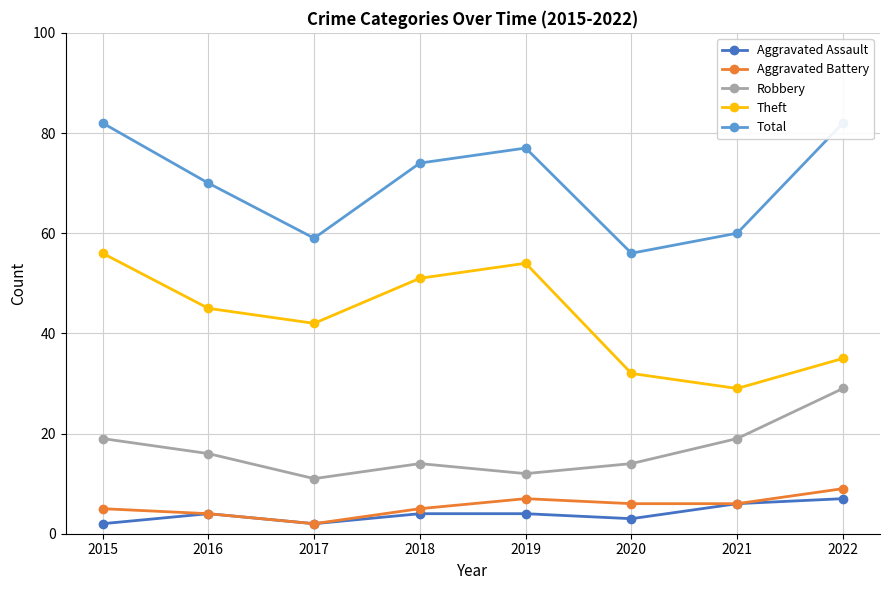

What is the minimum value shown in the chart?

2